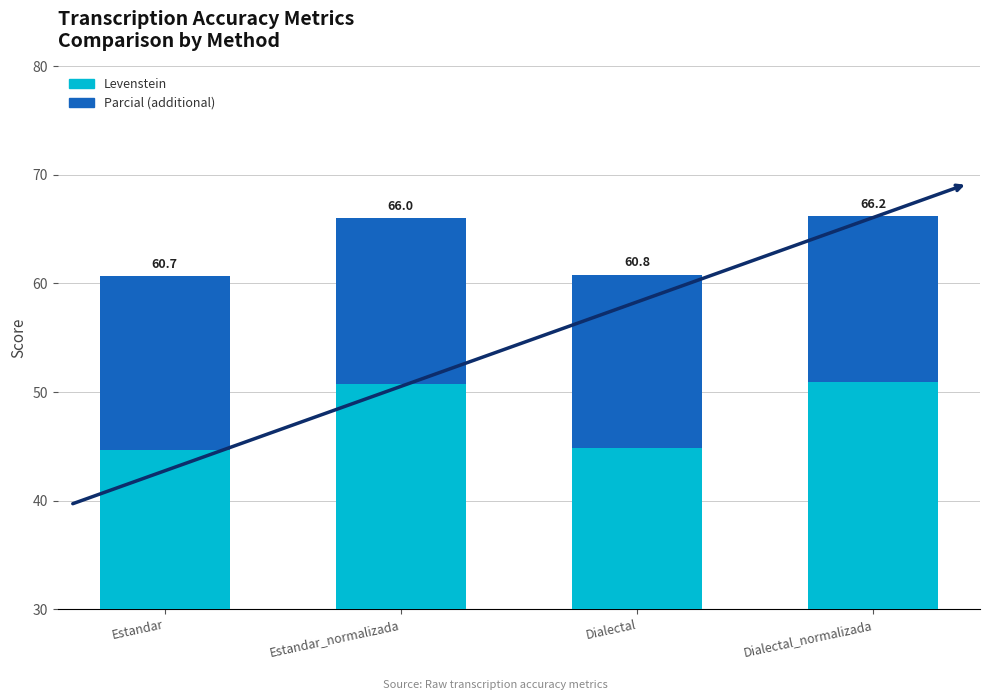

Rank the series at Dialectal from highest to lowest value.

Levenstein, Parcial (additional)